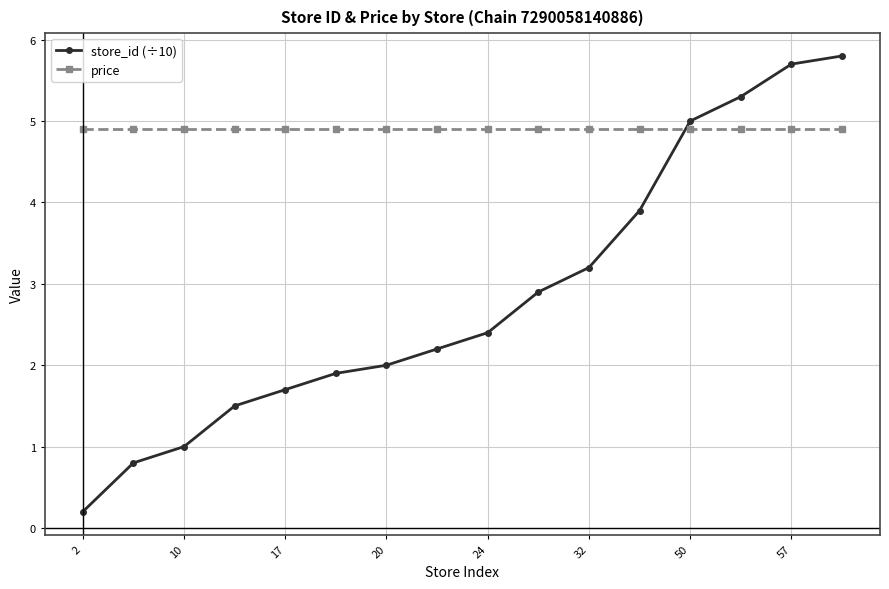

Which series has the largest range (max minus min)?

store_id (÷10)